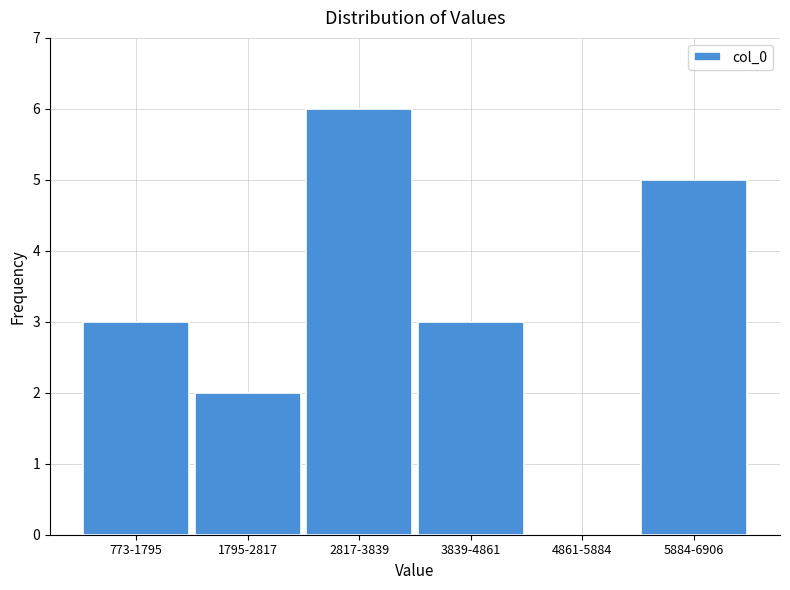

Reading left to right, what are all the values shown in this chart?

773-1795=3	1795-2817=2	2817-3839=6	3839-4861=3	4861-5884=0	5884-6906=5